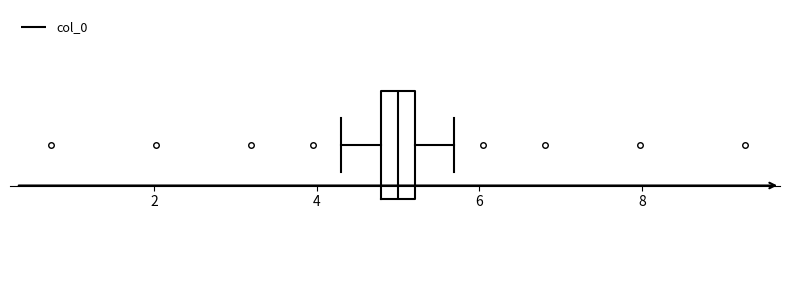

Read this box plot against the x-axis: the position of the median line, the range covered by the box, and the ends of both whiskers. The values are not printed on the chart, so give them approximately, as read against the axis.

median 5.0, box 4.8 to 5.2, whiskers 4.4 to 5.6